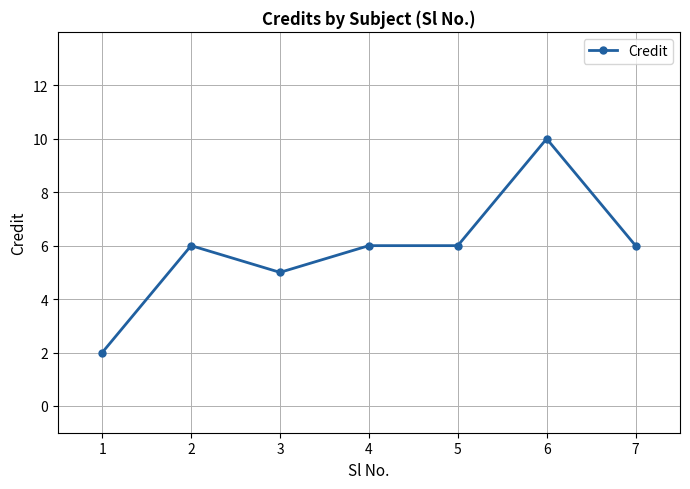

What is the change in value from 4 to 6?

+4